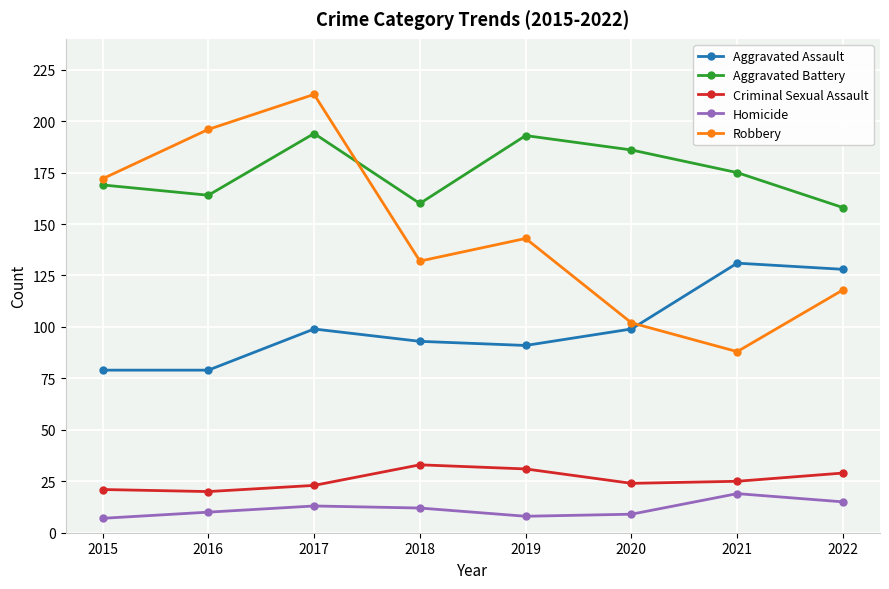

Reading left to right, transcribe all the data shown in this chart.

Aggravated Assault: 2015=79	2016=79	2017=99	2018=93	2019=91	2020=99	2021=131	2022=128
Aggravated Battery: 2015=169	2016=164	2017=194	2018=160	2019=193	2020=186	2021=175	2022=158
Criminal Sexual Assault: 2015=21	2016=20	2017=23	2018=33	2019=31	2020=24	2021=25	2022=29
Homicide: 2015=7	2016=10	2017=13	2018=12	2019=8	2020=9	2021=19	2022=15
Robbery: 2015=172	2016=196	2017=213	2018=132	2019=143	2020=102	2021=88	2022=118